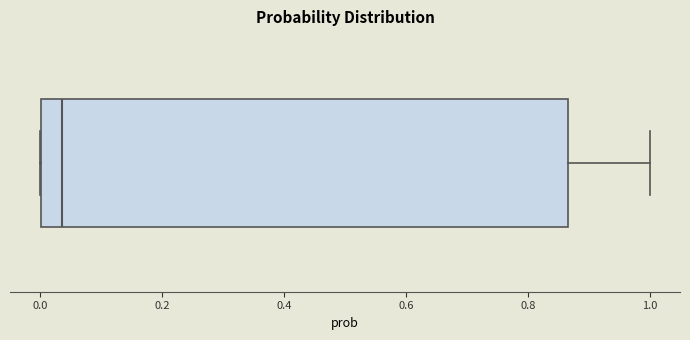

Where is the left edge of the box on the x-axis? The values are not printed on the chart, so give them approximately, as read against the axis.

0.00